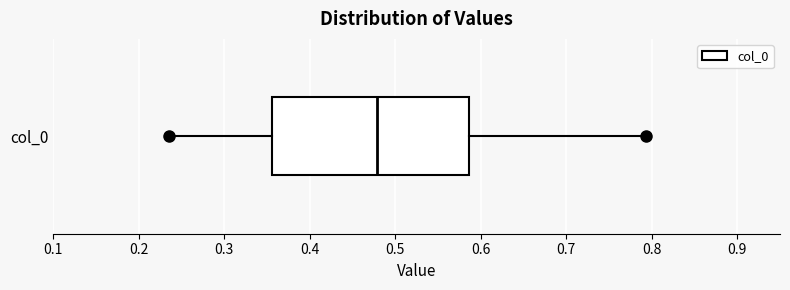

Transcribe this box plot: give where the median line is, the range the box spans, and where the two whiskers end, as read against the x-axis. The values are not printed on the chart, so give them approximately, as read against the axis.

median 0.48, box 0.36 to 0.59, whiskers 0.24 to 0.79